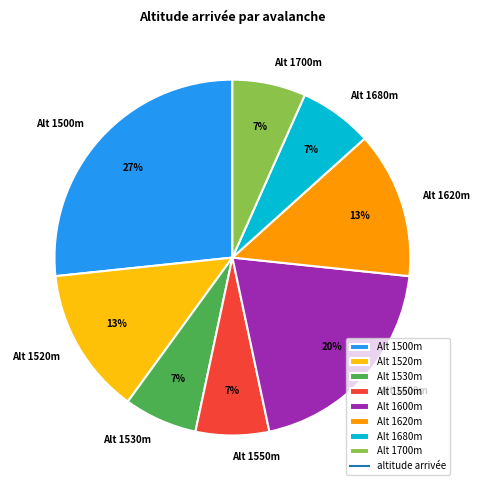

Is it true that Alt 1620m is 4% of the pie?

False